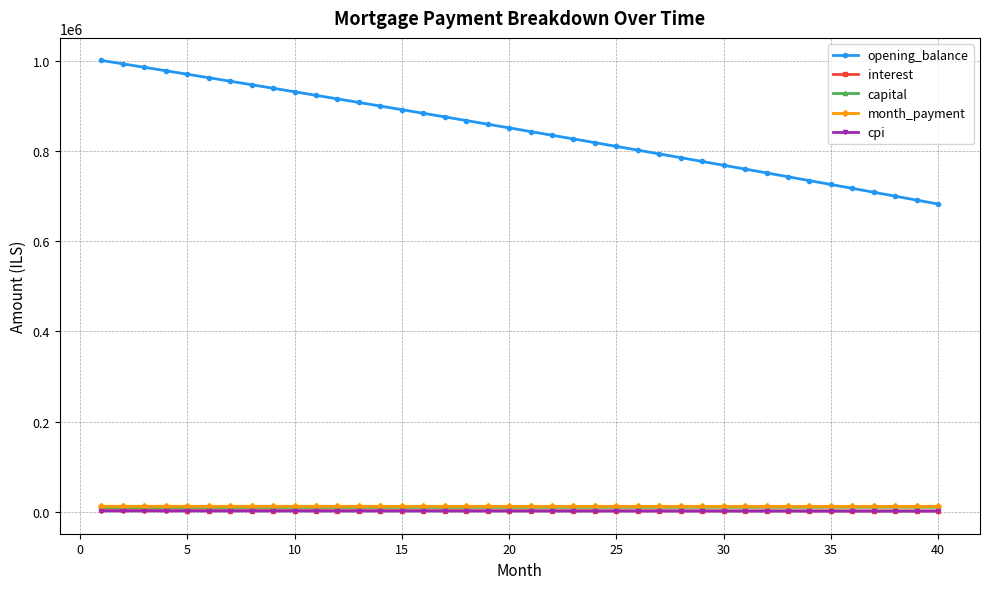

What is the value of the opening_balance point at the 37th from the left?

709035.4